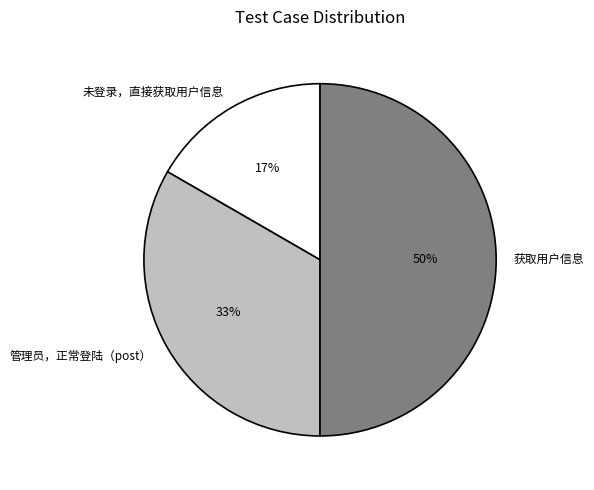

Do 未登录，直接获取用户信息 and 获取用户信息 together represent more than half of the pie?

Yes